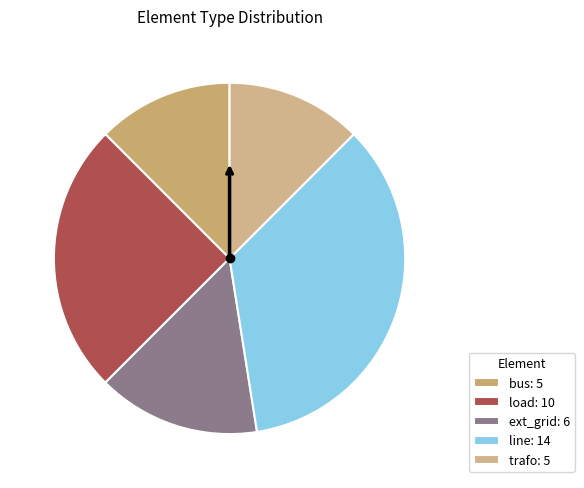

Count the number of slices in the pie.

5